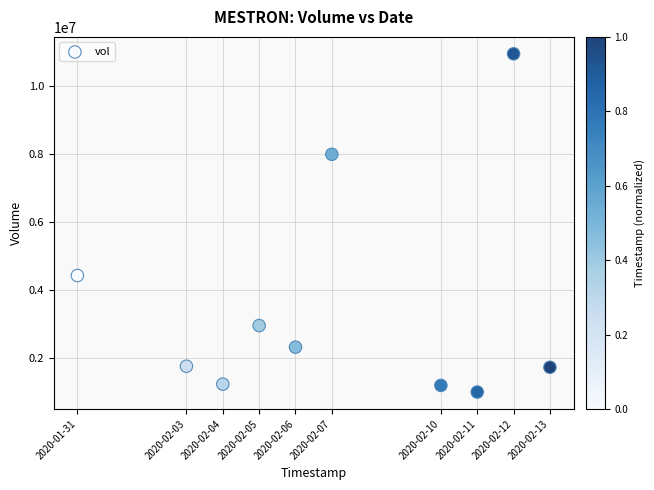

What is the average Y value?

3562020